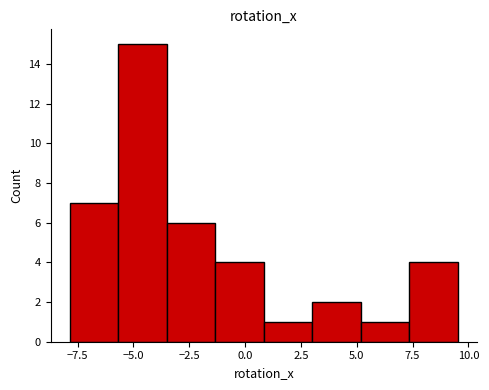

Over which range of the x-axis is the bar tallest?

-5.5 to -3.5